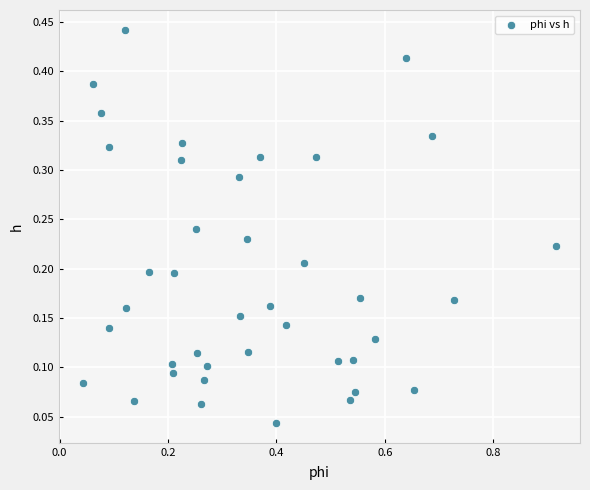

What is the range of X values (max minus min)?

0.9